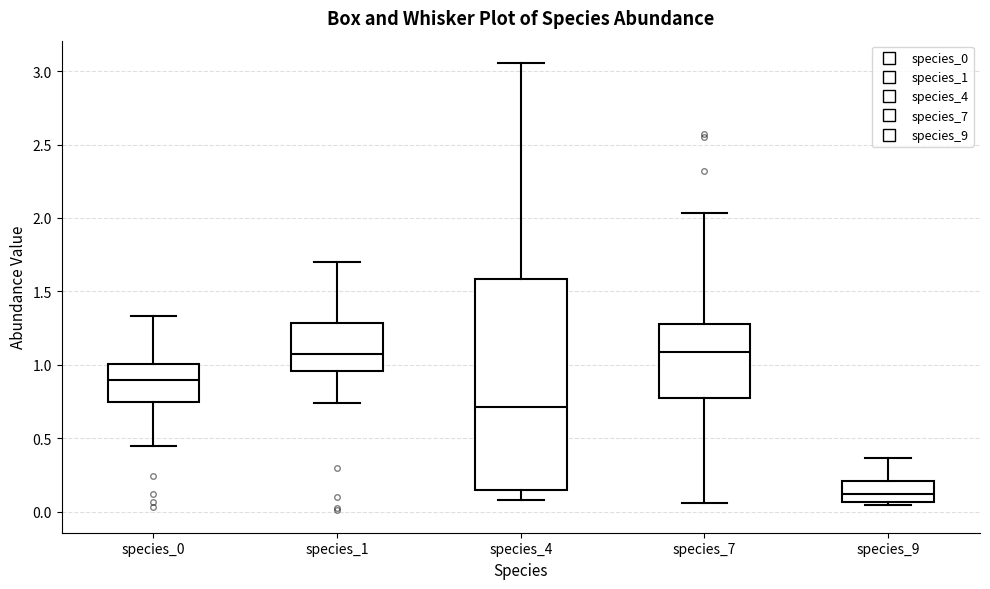

Reading left to right, transcribe this box plot: for each box, give where its median line is, the range the box spans, and where its two whiskers end, as read against the y-axis. The values are not printed on the chart, so give them approximately, as read against the axis.

species_0: median 0.90, box 0.75 to 1.00, whiskers 0.45 to 1.35
species_1: median 1.05, box 0.95 to 1.30, whiskers 0.75 to 1.70
species_4: median 0.70, box 0.15 to 1.60, whiskers 0.10 to 3.05
species_7: median 1.10, box 0.80 to 1.30, whiskers 0.05 to 2.05
species_9: median 0.10, box 0.05 to 0.20, whiskers 0.05 (just below the box's lower edge) to 0.35